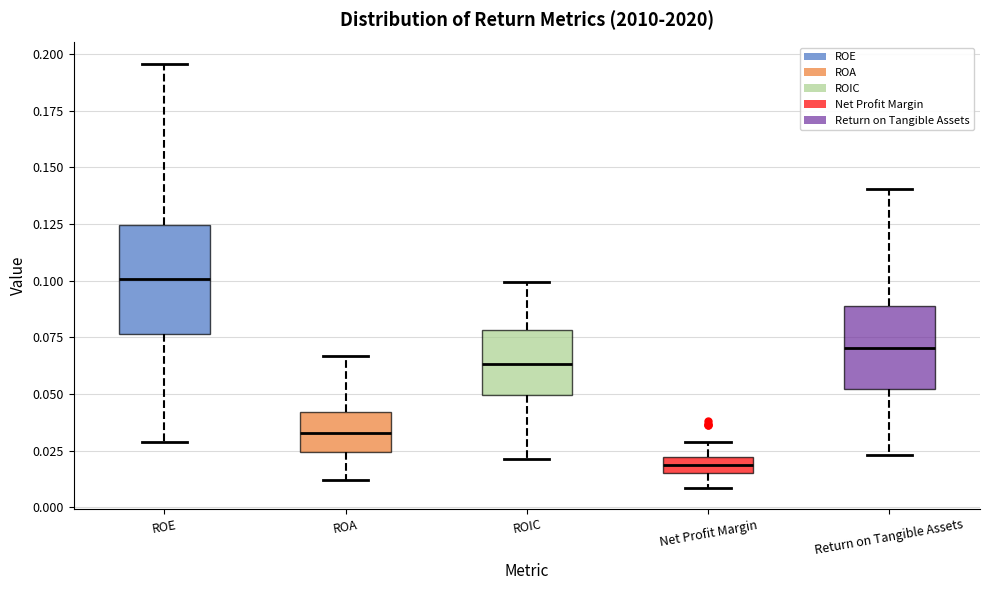

Which box has the lowest median line?

Net Profit Margin